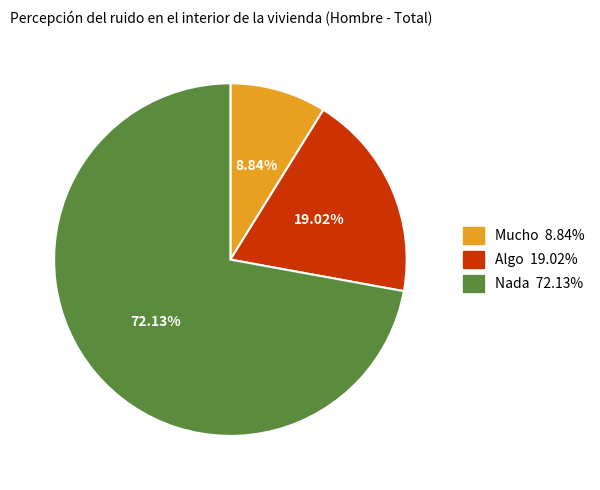

What is the ratio of the value at Algo to the value at Mucho?

2.2